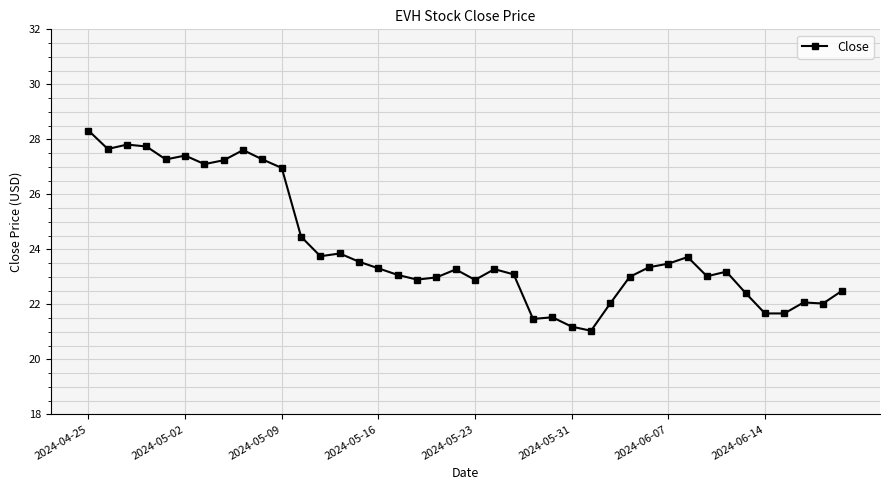

Is this an area chart (filled region under the line)?

No